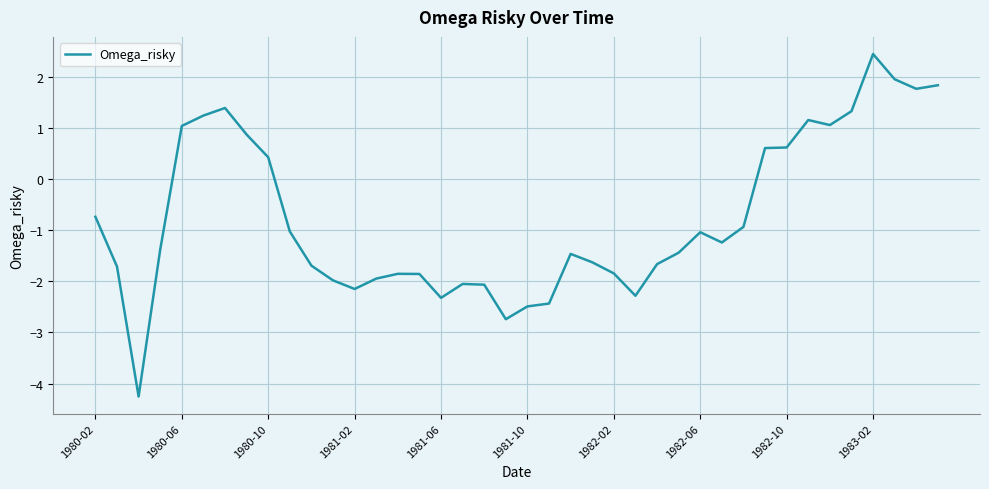

What is the difference between the second highest and minimum values?

6.2